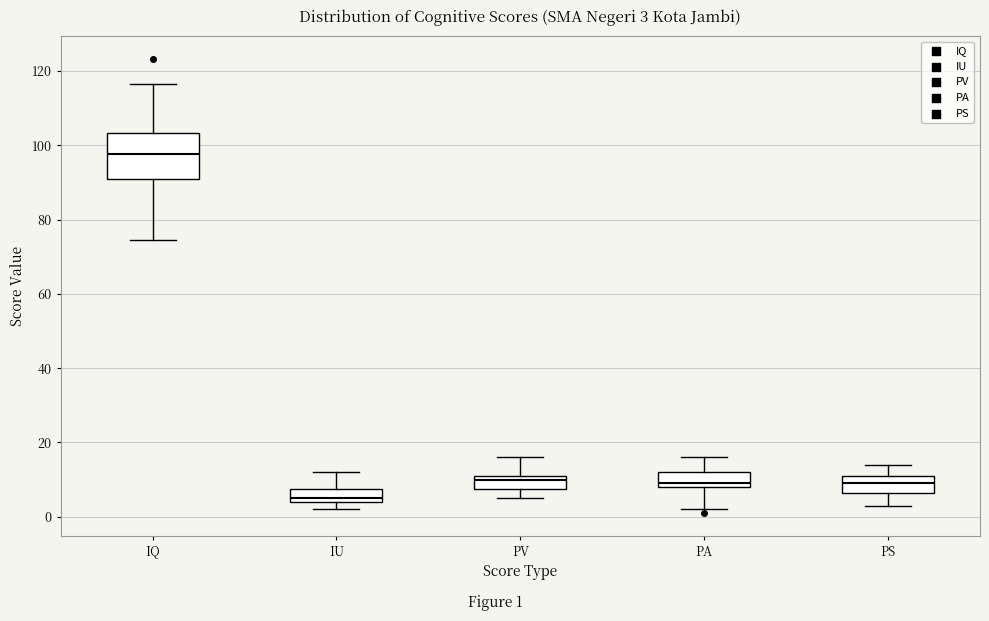

Which box is the tallest, from its lower edge to its upper edge?

IQ